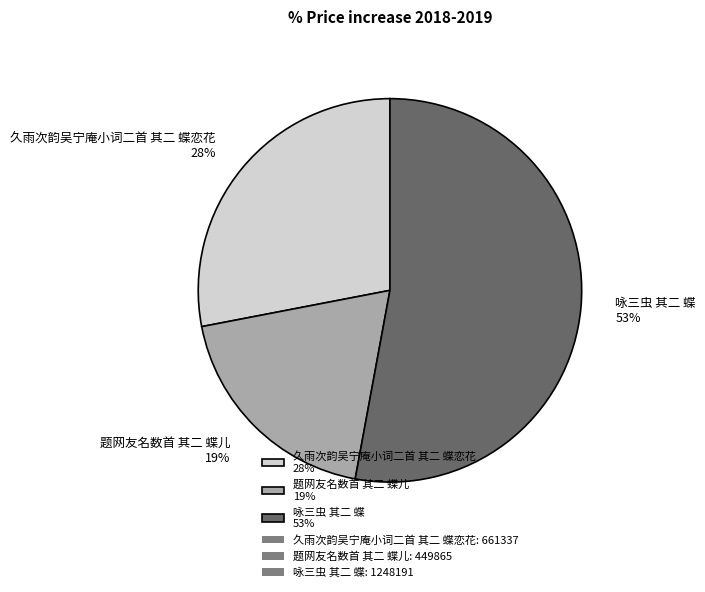

Combined, do 题网友名数首 其二 蝶儿 19% and 久雨次韵吴宁庵小词二首 其二 蝶恋花 28% account for over 50%?

No